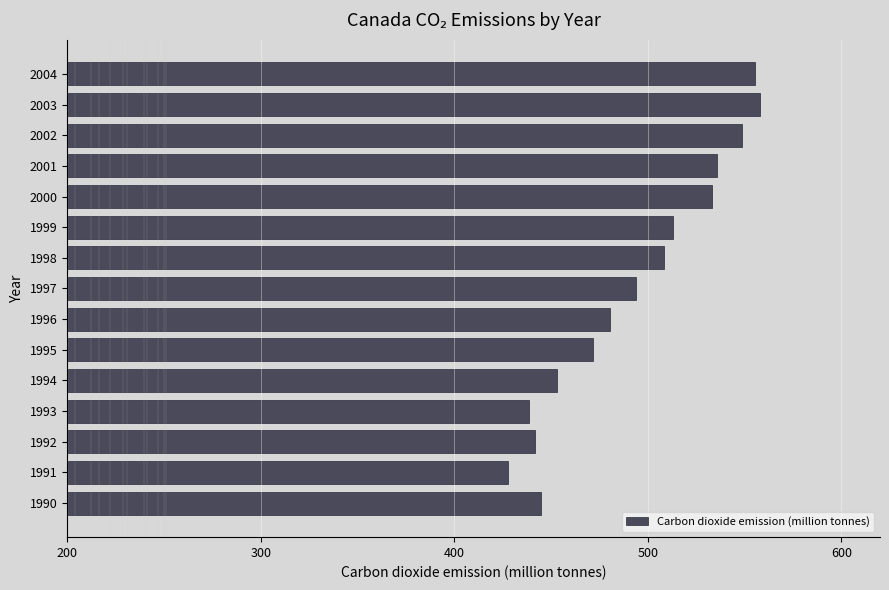

What is the maximum value shown in the chart?

557.8